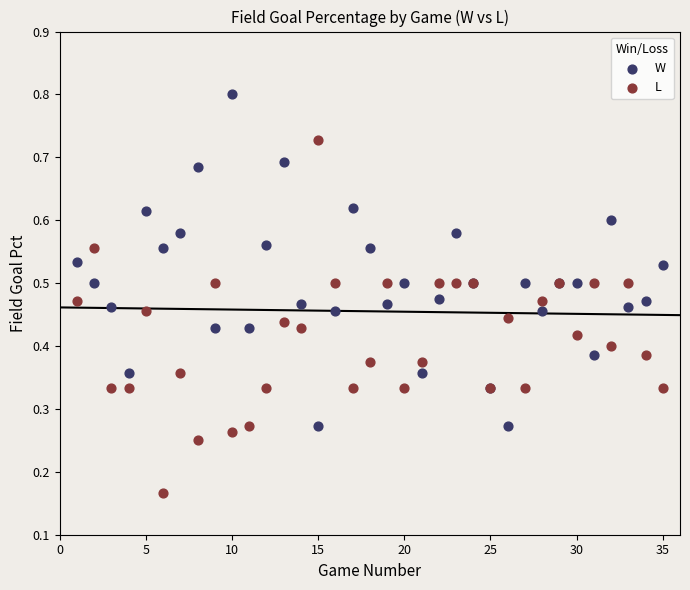

Which series contains the lowest Y value?

L